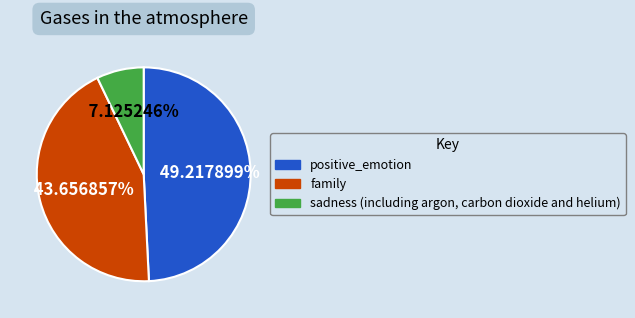

Which has a higher value, positive_emotion or sadness (including argon, carbon dioxide and helium)?

positive_emotion